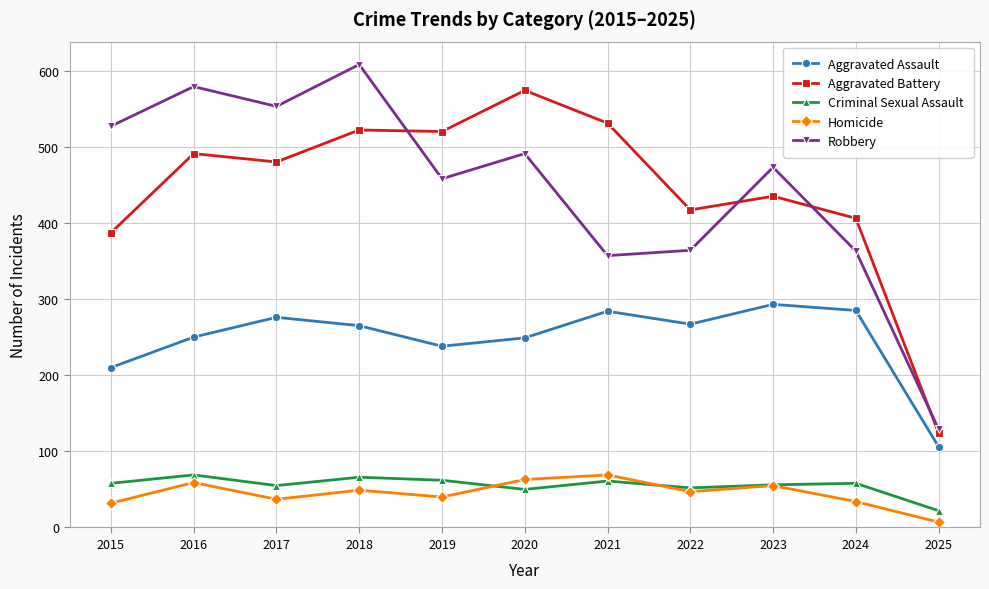

At which category does the chart reach its peak across all series?

2018